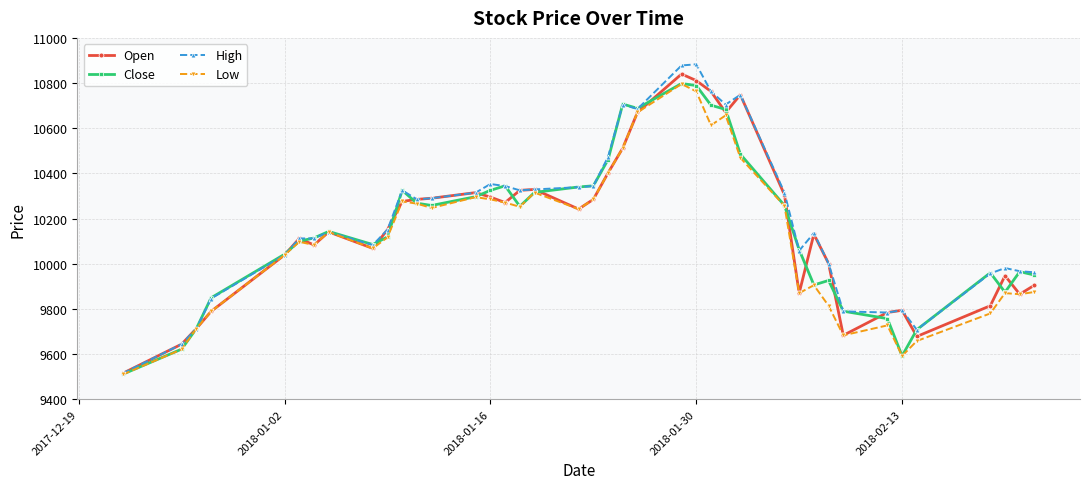

Which series has the largest range (max minus min)?

High